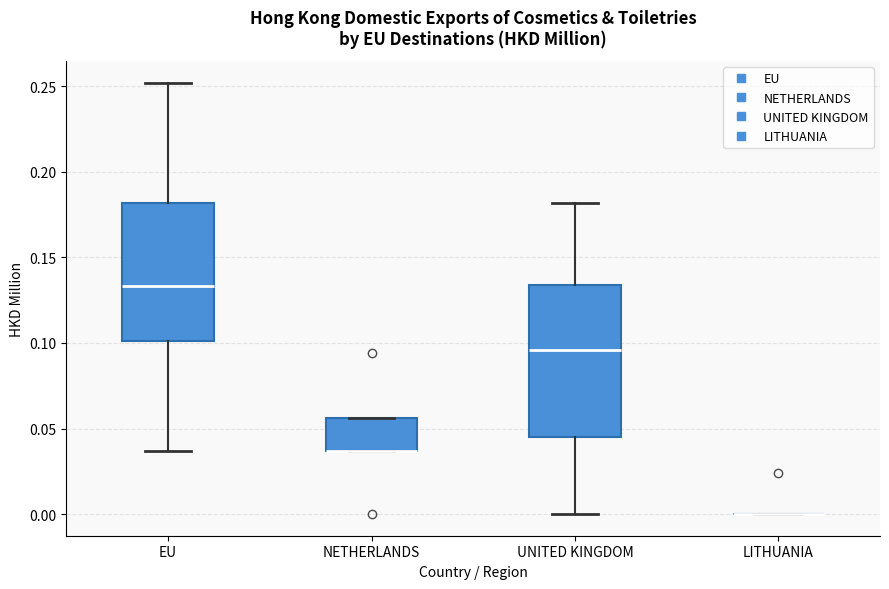

Where does the lower whisker of the box for EU end on the y-axis? The values are not printed on the chart, so give them approximately, as read against the axis.

0.035